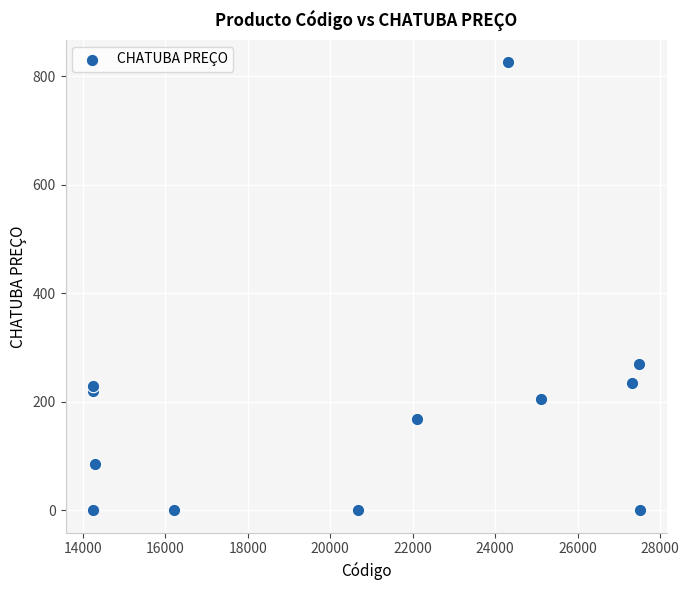

What Y value in the scatter plot is closest to 412?

269.9